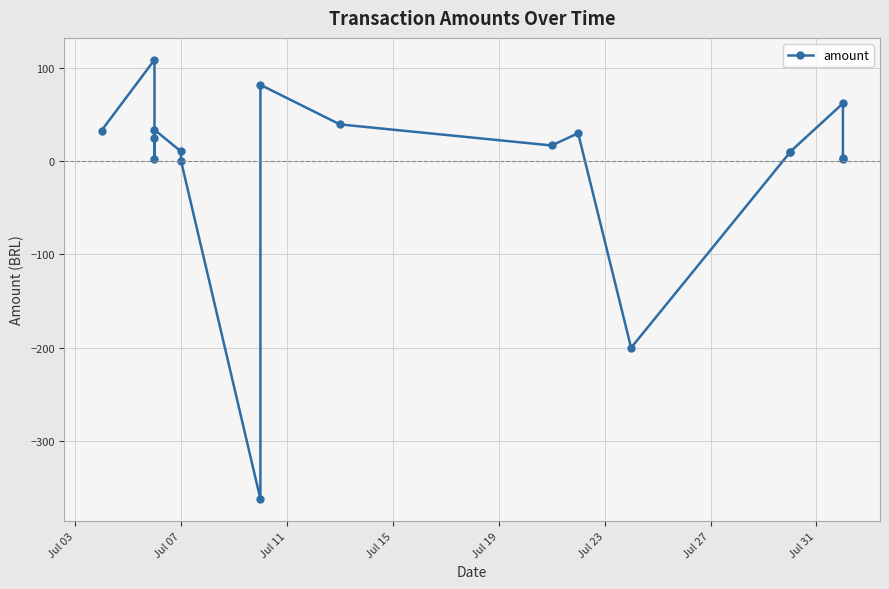

What is the sum of all values?

-93.0